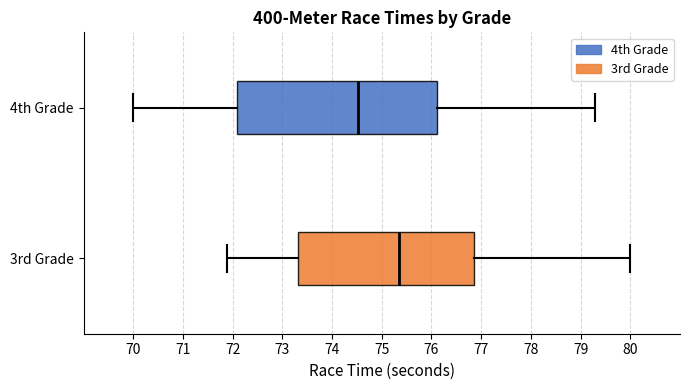

Comparing the boxes themselves (not the whiskers), which one is the widest?

4th Grade